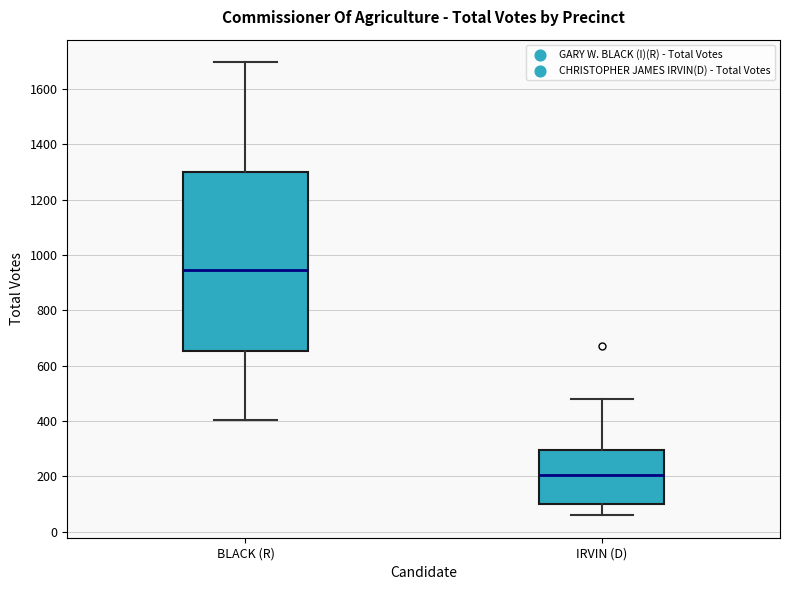

Where does the upper whisker of the box for IRVIN (D) end on the y-axis? The values are not printed on the chart, so give them approximately, as read against the axis.

480